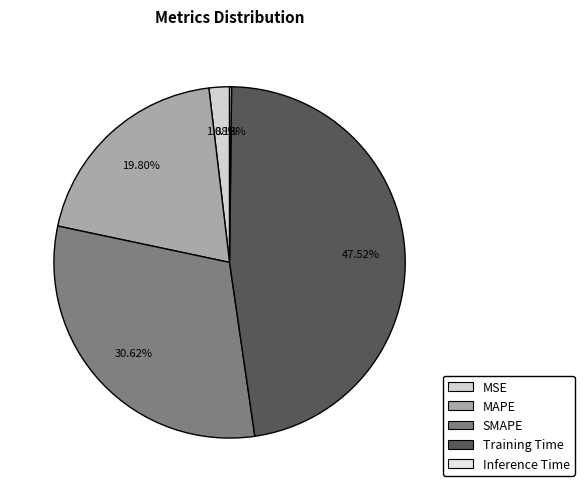

How many slices are in this pie chart?

5